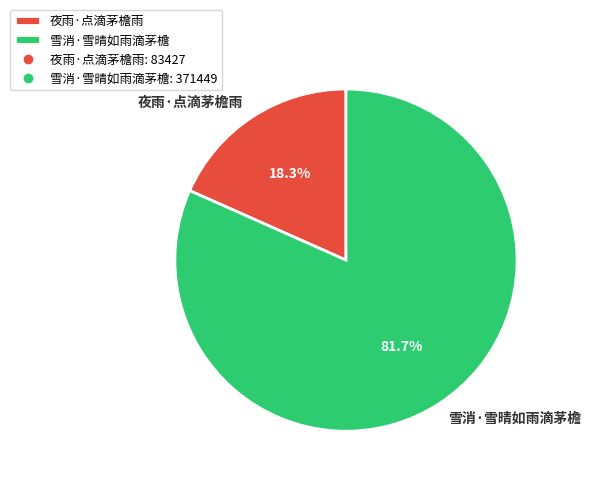

Which category has the biggest portion of the pie?

雪消·雪晴如雨滴茅檐